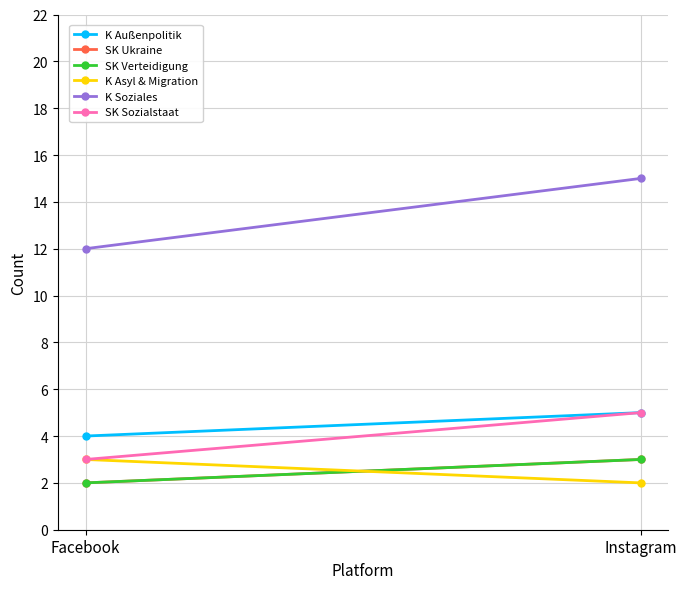

Which series changed the most between Facebook and Instagram?

K Soziales